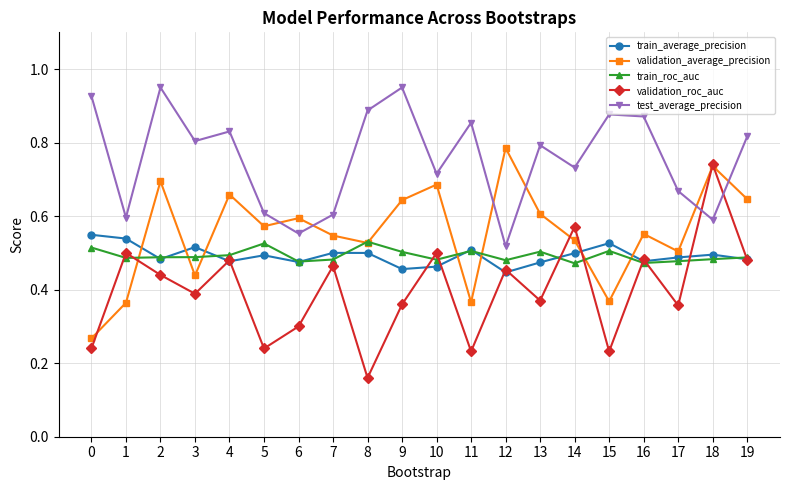

True or false: train_average_precision and test_average_precision cross at least once.

False